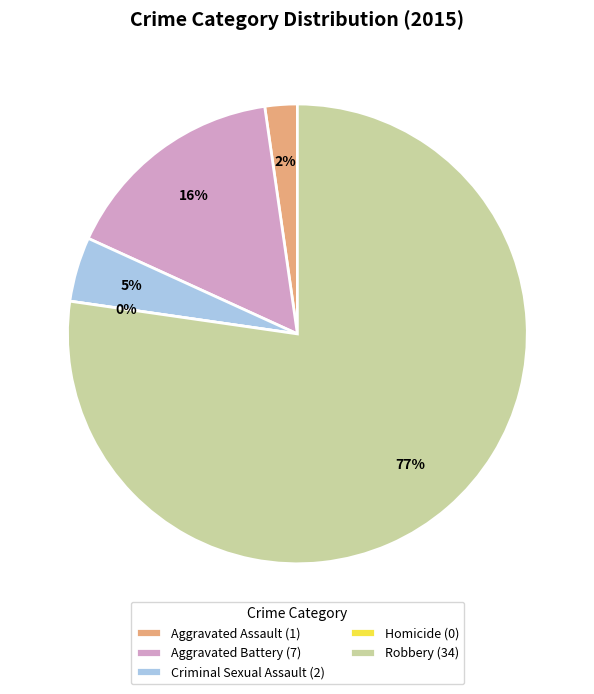

Combined, do Criminal Sexual Assault and Homicide account for over 50%?

No